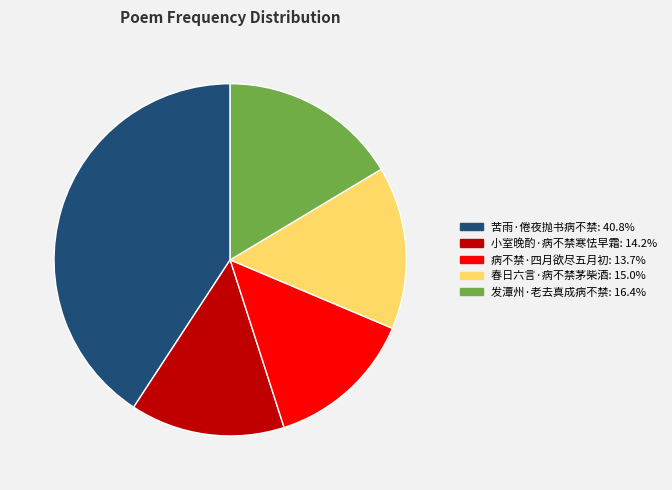

Which slice is the largest?

苦雨·倦夜抛书病不禁